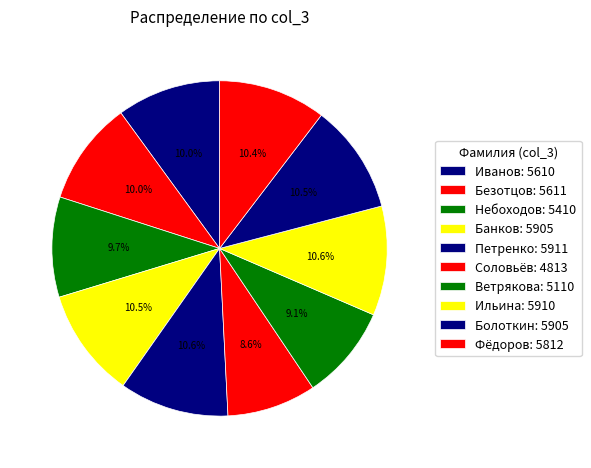

True or false: Ильина accounts for 11% of the total.

True